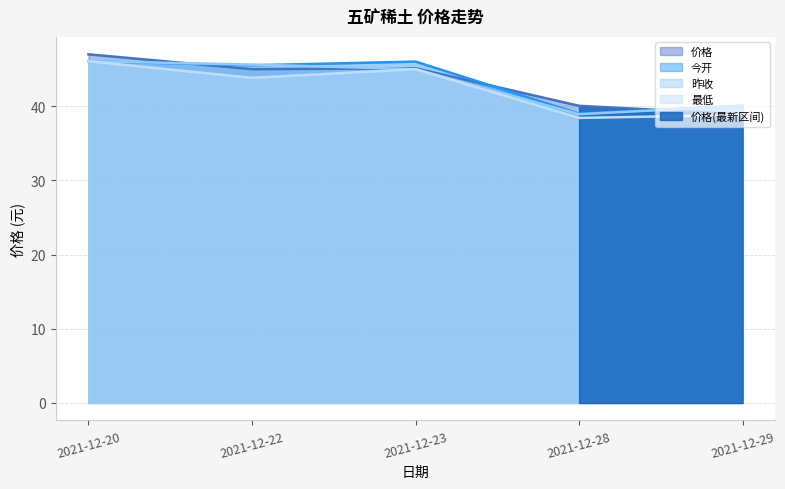

What is the difference between the maximum and second lowest values in the 最低 series?

7.2